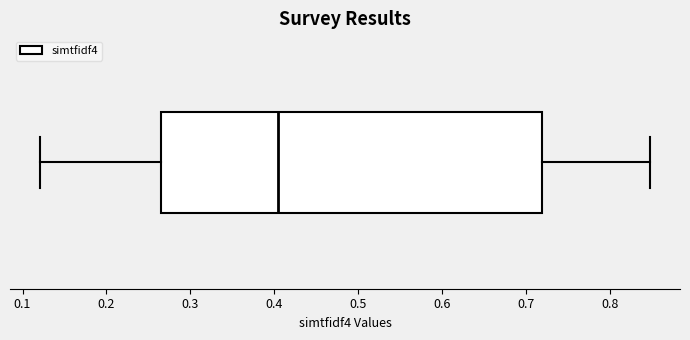

Where does the median line of the box sit on the x-axis? The values are not printed on the chart, so give them approximately, as read against the axis.

0.41